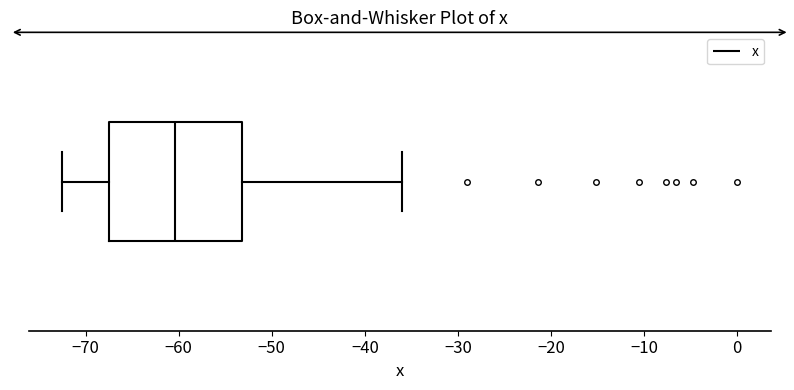

Where does the left whisker of the box end on the x-axis? The values are not printed on the chart, so give them approximately, as read against the axis.

-72